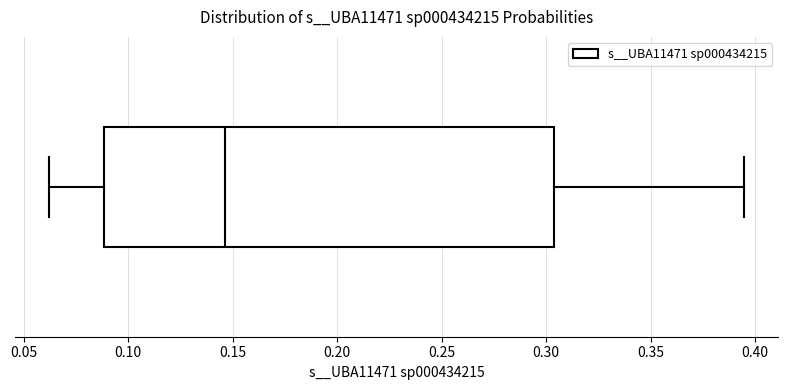

Transcribe this box plot: give where the median line is, the range the box spans, and where the two whiskers end, as read against the x-axis. The values are not printed on the chart, so give them approximately, as read against the axis.

median 0.145, box 0.090 to 0.305, whiskers 0.060 to 0.395